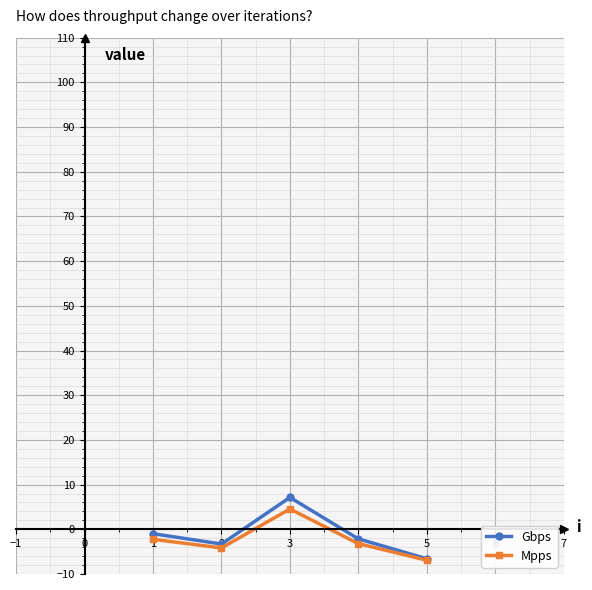

What is the sum of all Mpps values?

-12.0